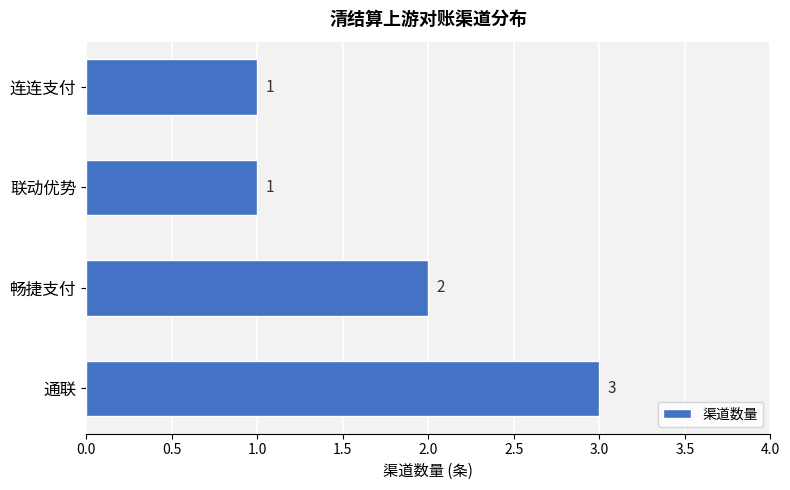

What is the greatest value displayed?

3